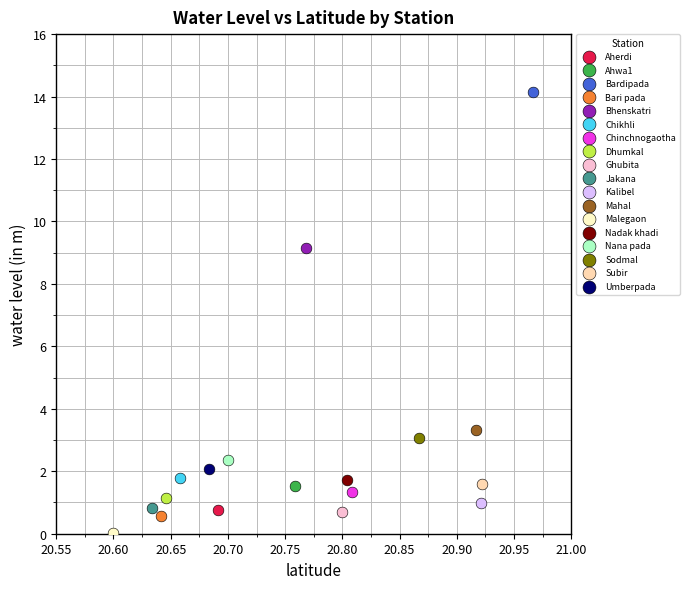

What are all the series names shown in the legend?

Aherdi, Ahwa1, Bardipada, Bari pada, Bhenskatri, Chikhli, Chinchnogaotha, Dhumkal, Ghubita, Jakana, Kalibel, Mahal, Malegaon, Nadak khadi, Nana pada, Sodmal, Subir, Umberpada